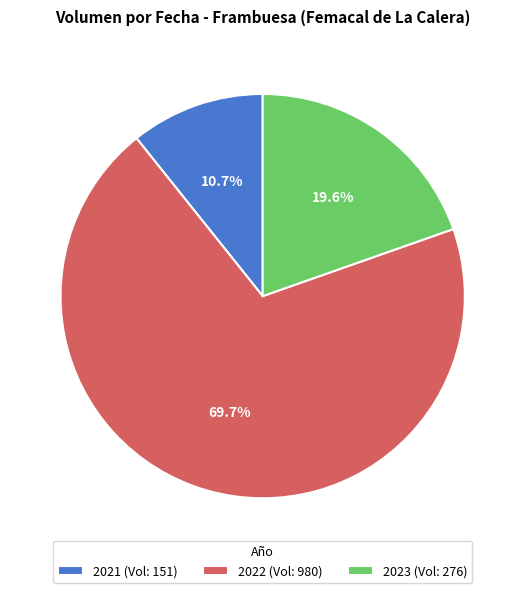

What is the largest slice in the pie chart?

2022 (Vol: 980)